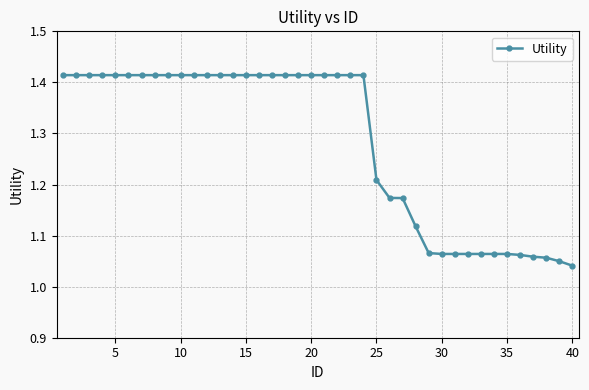

How many values are between 1 and 2?

40